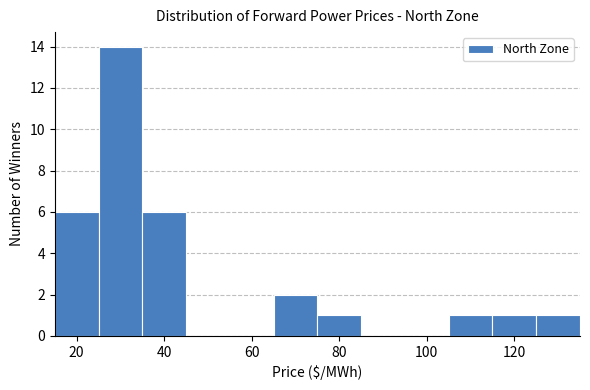

Reading left to right, list every bar in this chart as the range it spans on the x-axis followed by its height. Neither the bar edges nor the heights are printed on the chart, so give them approximately, as read against the axes.

15 to 25: 6
25 to 35: 14
35 to 45: 6
45 to 55: 0
55 to 65: 0
65 to 75: 2
75 to 85: 1
85 to 95: 0
95 to 105: 0
105 to 115: 1
115 to 125: 1
125 to 135: 1